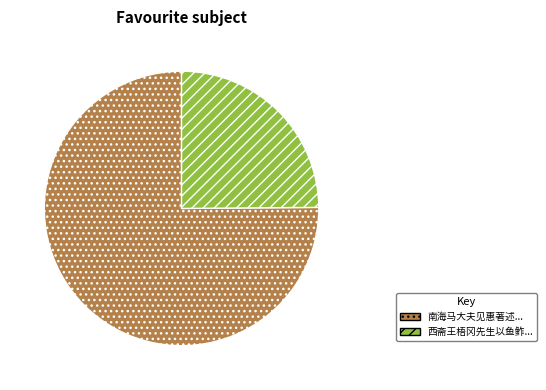

Count the number of slices in the pie.

2